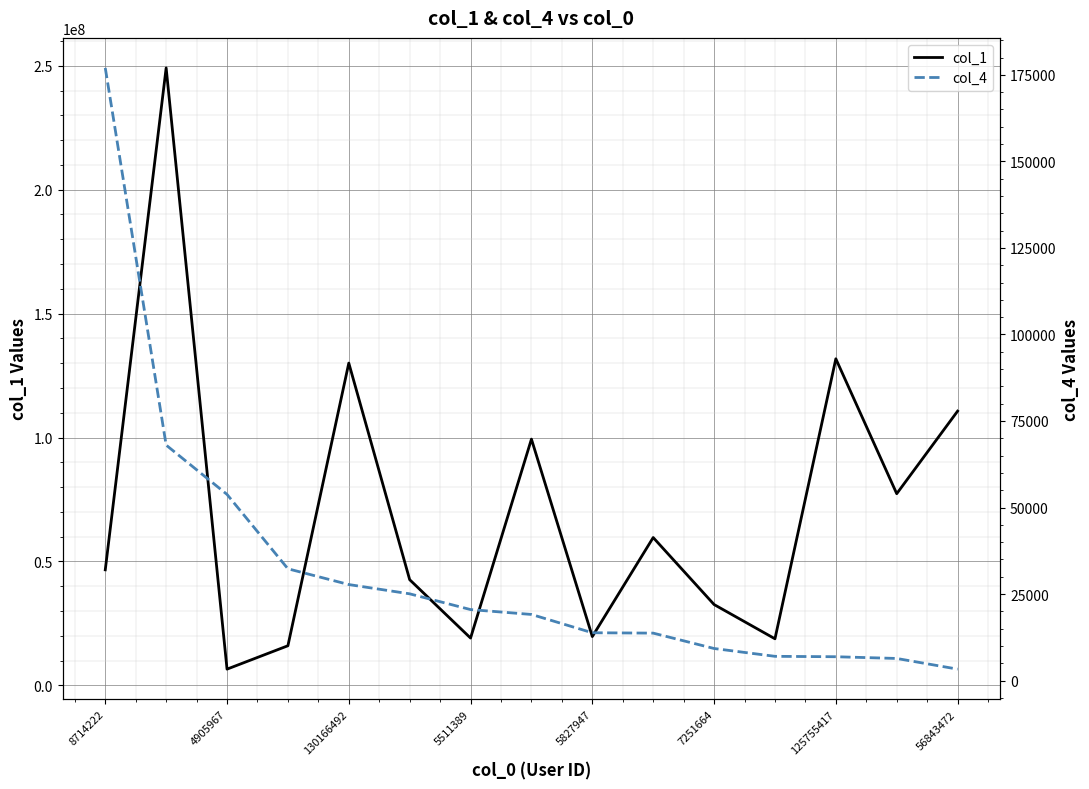

True or false: col_1 has a value of 19690407 at 5827947.

True